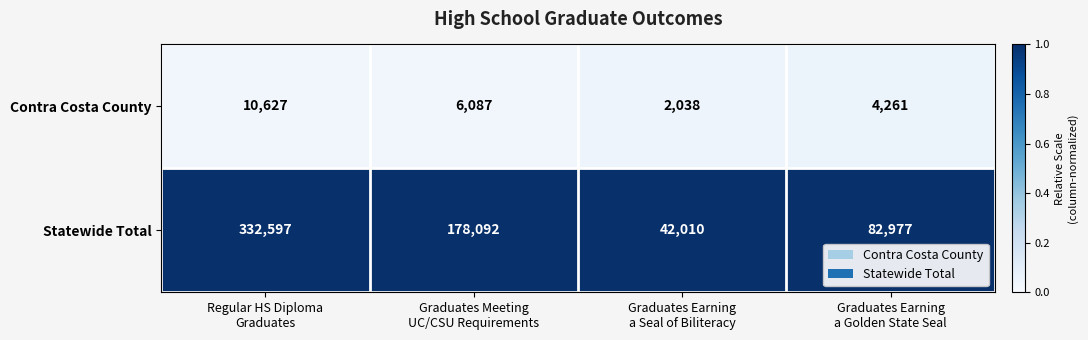

Which series has the largest total across all categories?

Statewide Total